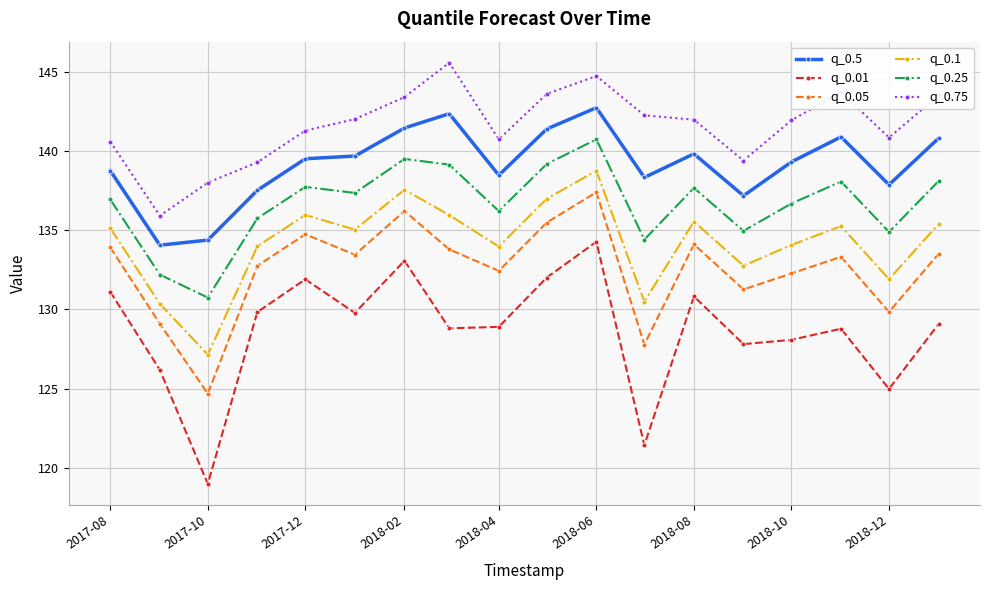

True or false: q_0.01 and q_0.5 cross at least once.

False